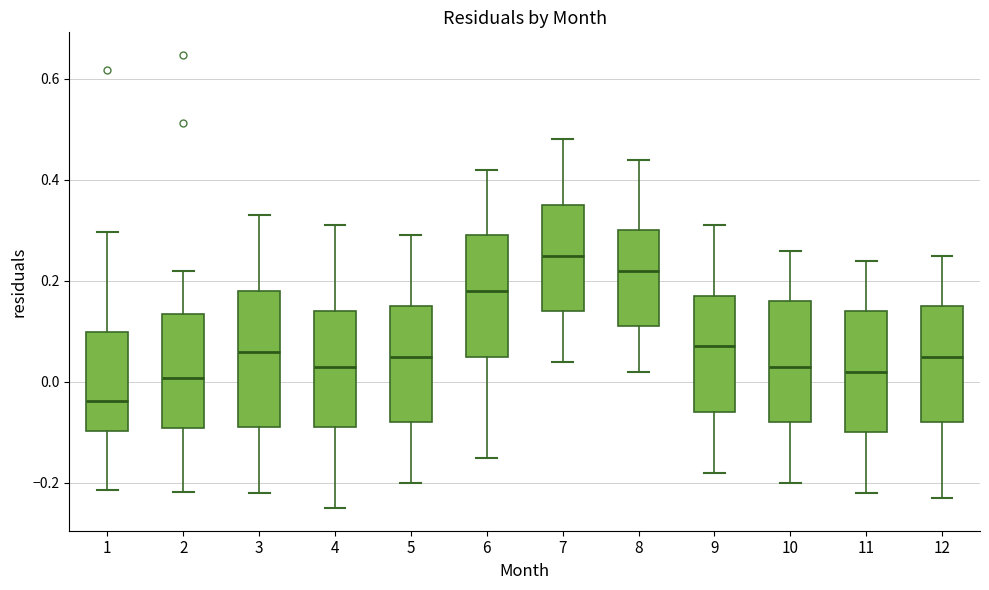

Reading left to right, transcribe this box plot: for each box, give where its median line is, the range the box spans, and where its two whiskers end, as read against the y-axis. The values are not printed on the chart, so give them approximately, as read against the axis.

1: median -0.04, box -0.10 to 0.10, whiskers -0.22 to 0.30
2: median 0.00, box -0.10 to 0.14, whiskers -0.22 to 0.22
3: median 0.06, box -0.08 to 0.18, whiskers -0.22 to 0.34
4: median 0.04, box -0.08 to 0.14, whiskers -0.24 to 0.32
5: median 0.06, box -0.08 to 0.16, whiskers -0.20 to 0.30
6: median 0.18, box 0.06 to 0.30, whiskers -0.14 to 0.42
7: median 0.26, box 0.14 to 0.36, whiskers 0.04 to 0.48
8: median 0.22, box 0.12 to 0.30, whiskers 0.02 to 0.44
9: median 0.08, box -0.06 to 0.18, whiskers -0.18 to 0.32
10: median 0.04, box -0.08 to 0.16, whiskers -0.20 to 0.26
11: median 0.02, box -0.10 to 0.14, whiskers -0.22 to 0.24
12: median 0.06, box -0.08 to 0.16, whiskers -0.22 to 0.26